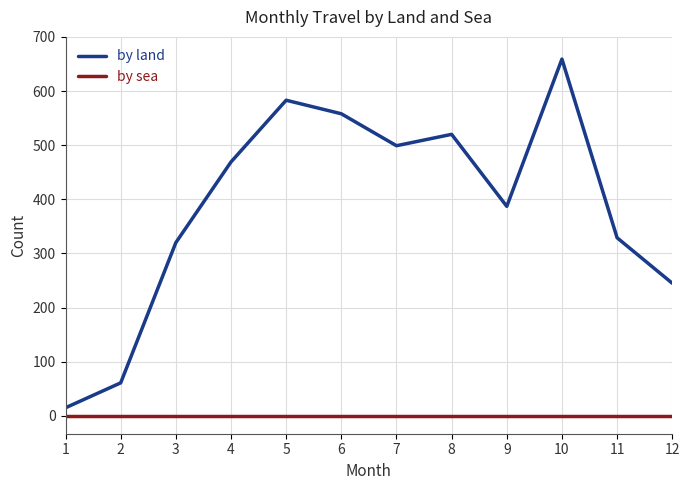

What is the difference between the maximum and minimum values in the by land series?

644